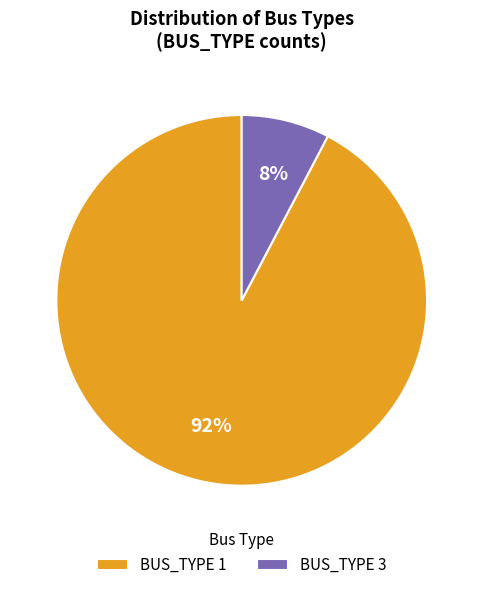

How many segments does this pie chart have?

2